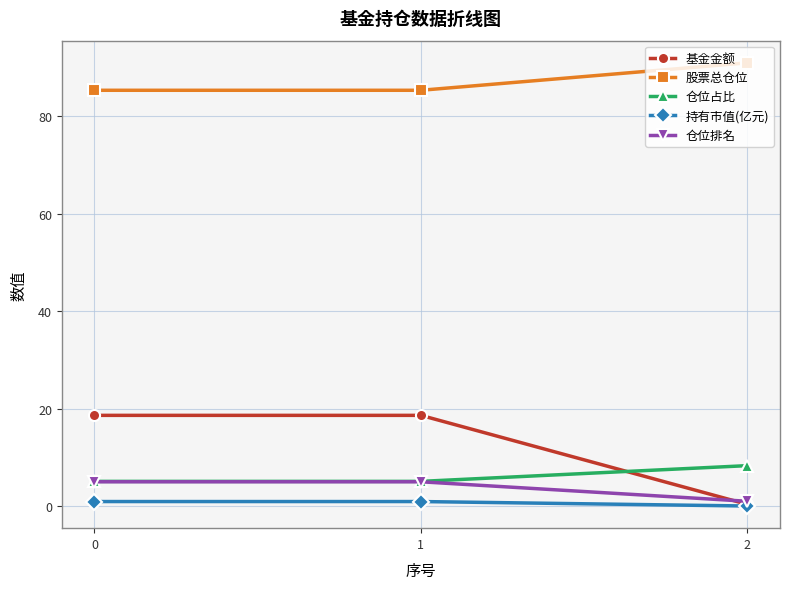

How many series are shown in this chart?

5